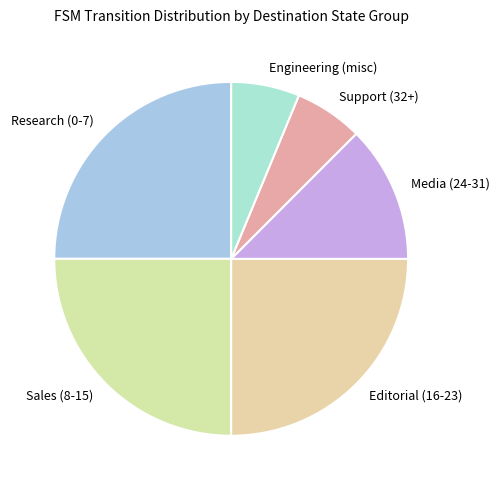

How many segments does this pie chart have?

6